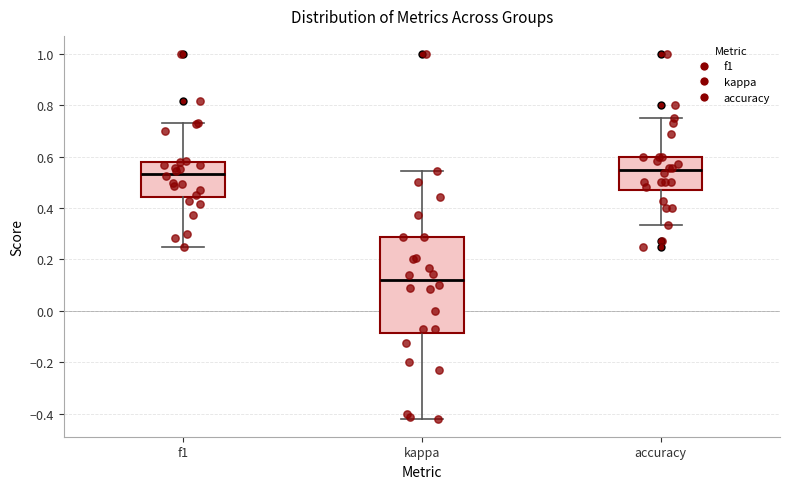

Which box is the tallest, from its lower edge to its upper edge?

kappa